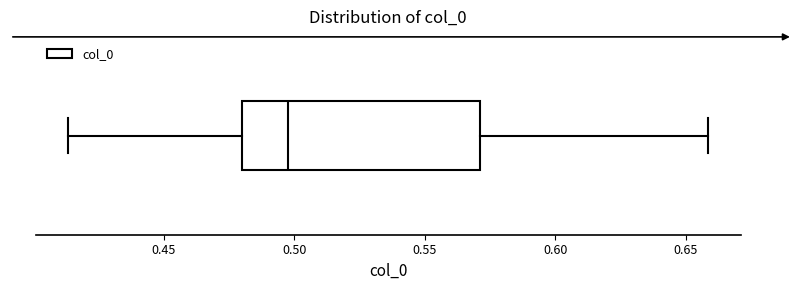

Transcribe this box plot: give where the median line is, the range the box spans, and where the two whiskers end, as read against the x-axis. The values are not printed on the chart, so give them approximately, as read against the axis.

median 0.500, box 0.480 to 0.570, whiskers 0.415 to 0.660